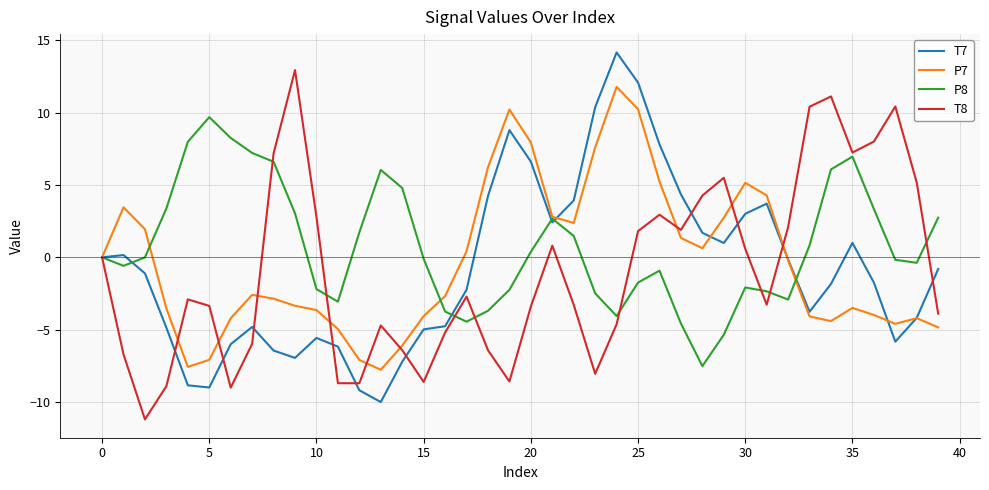

Rank the series by their maximum value, from highest to lowest.

T7, T8, P7, P8